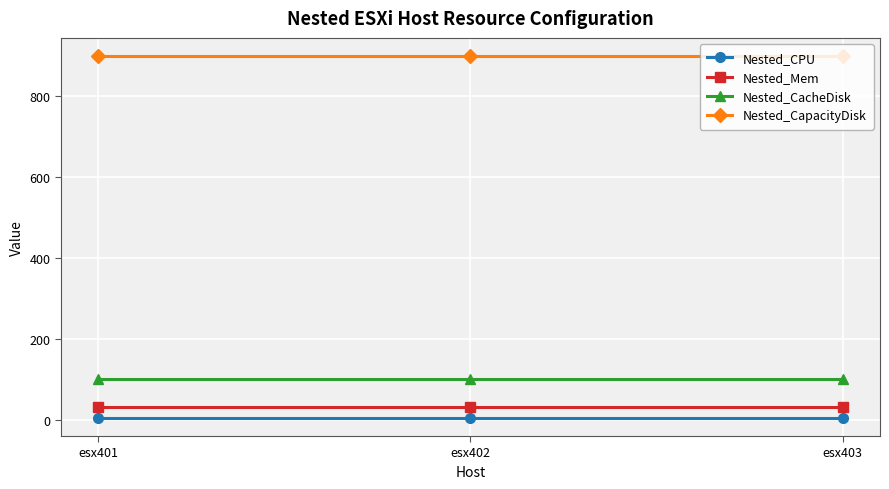

True or false: Nested_Mem has a value of 32 at esx402.

True